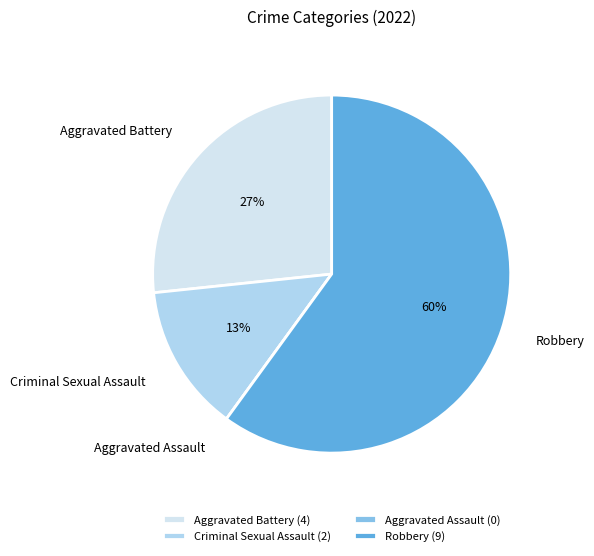

To the nearest percent, what is the difference between the largest and smallest slice percentages?

60%